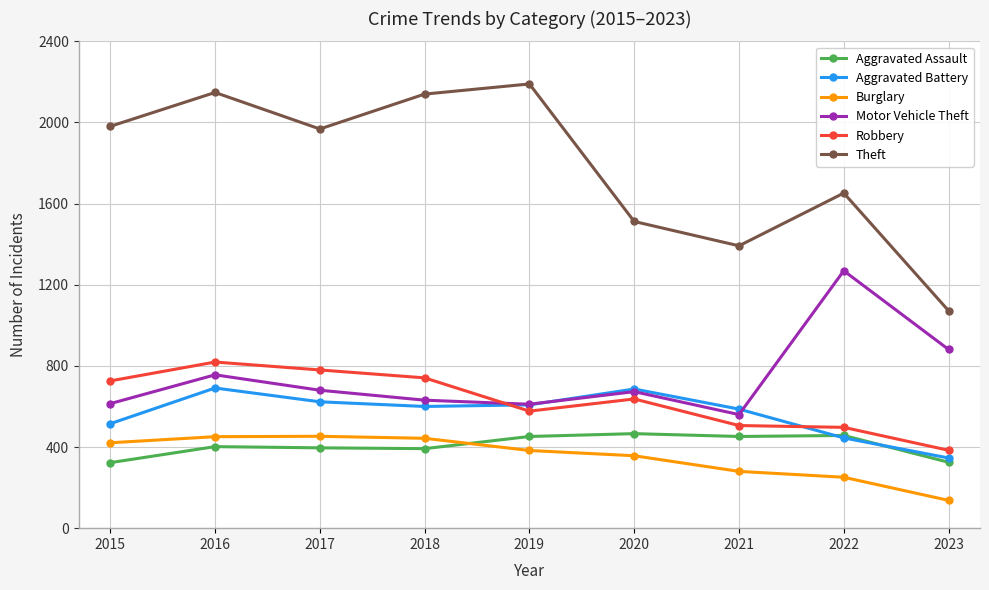

Which label corresponds to the largest value in the chart?

2019